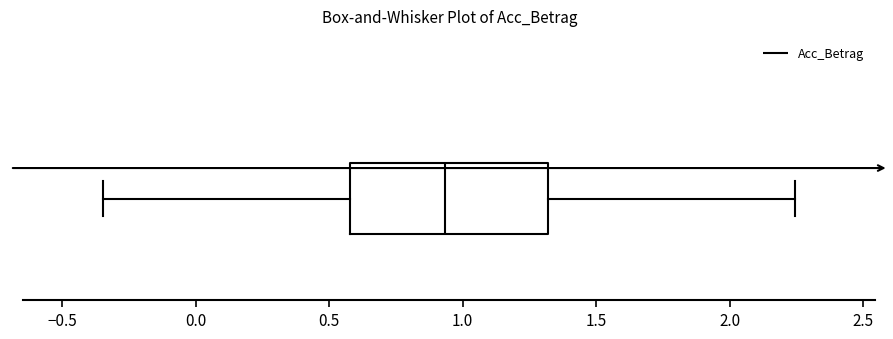

Read this box plot against the x-axis: the position of the median line, the range covered by the box, and the ends of both whiskers. The values are not printed on the chart, so give them approximately, as read against the axis.

median 0.95, box 0.60 to 1.30, whiskers -0.35 to 2.25